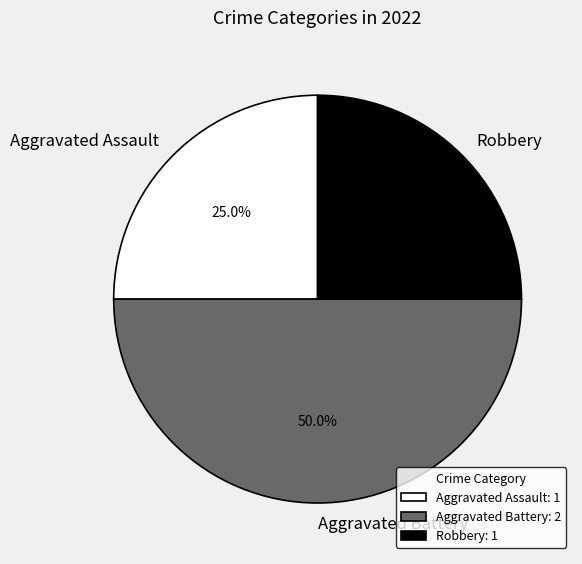

Is it true that Aggravated Assault is 25% of the pie?

True